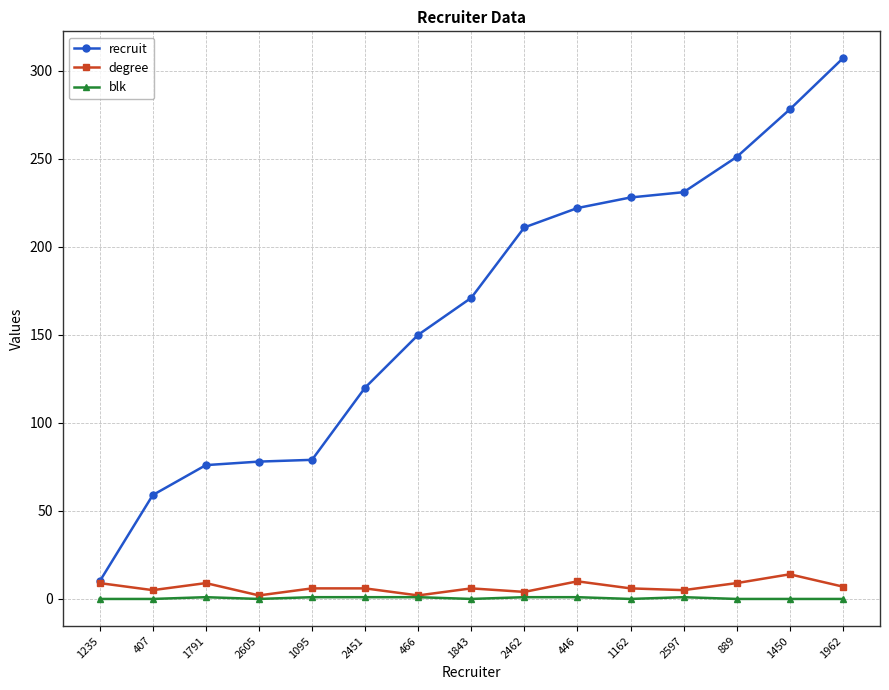

What is the difference between the highest and lowest values at 1450?

278